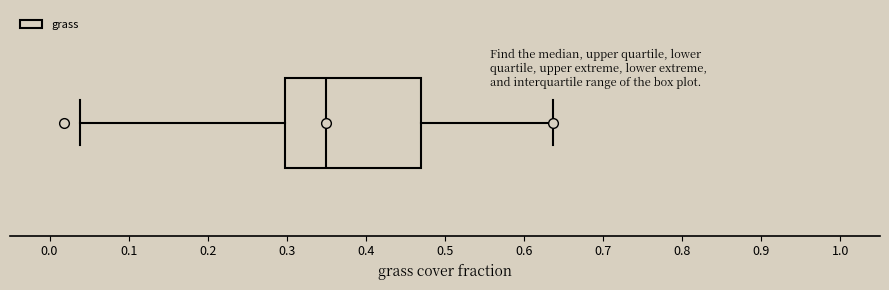

Transcribe this box plot: give where the median line is, the range the box spans, and where the two whiskers end, as read against the x-axis. The values are not printed on the chart, so give them approximately, as read against the axis.

median 0.35, box 0.30 to 0.47, whiskers 0.04 to 0.64